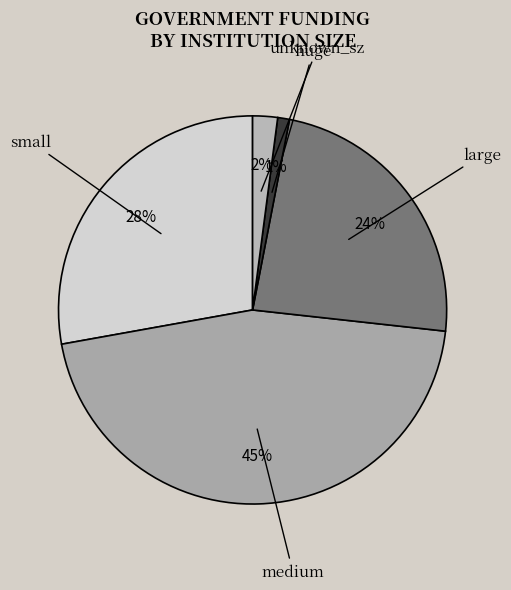

True or false: large accounts for 24% of the total.

True